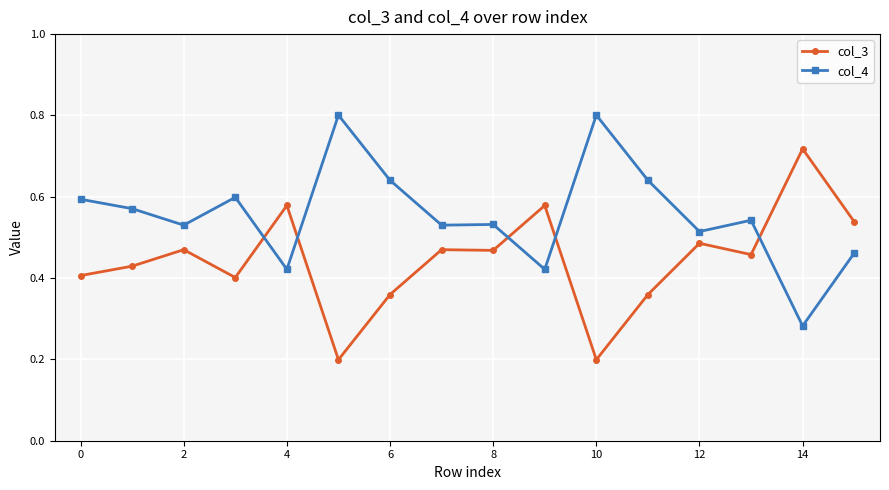

List the series in order of their overall mean, highest first.

col_4, col_3